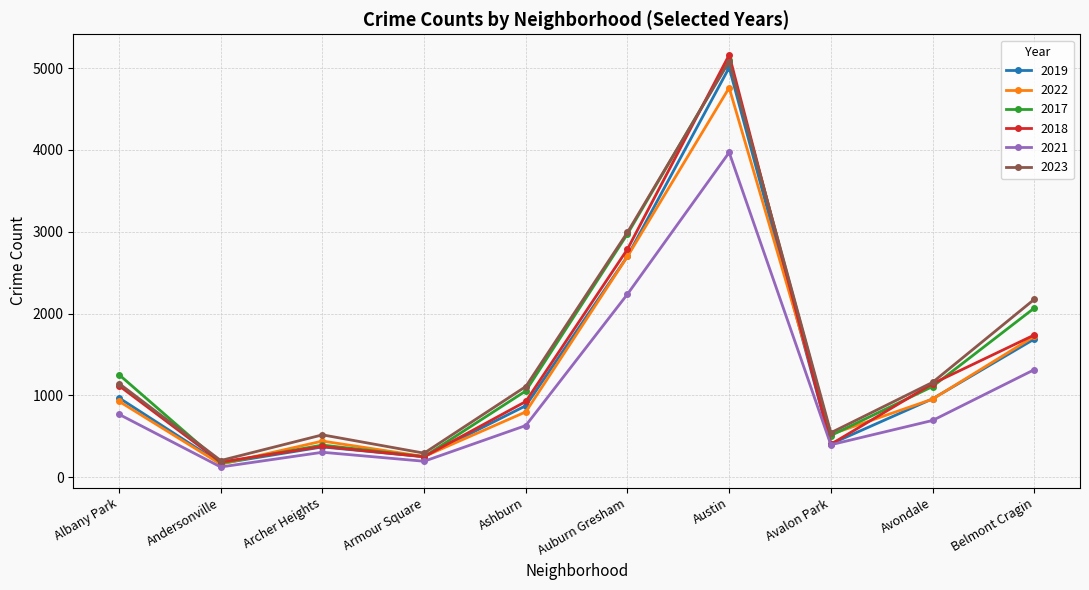

Is it true that 2017 equals 5096 at Austin?

True